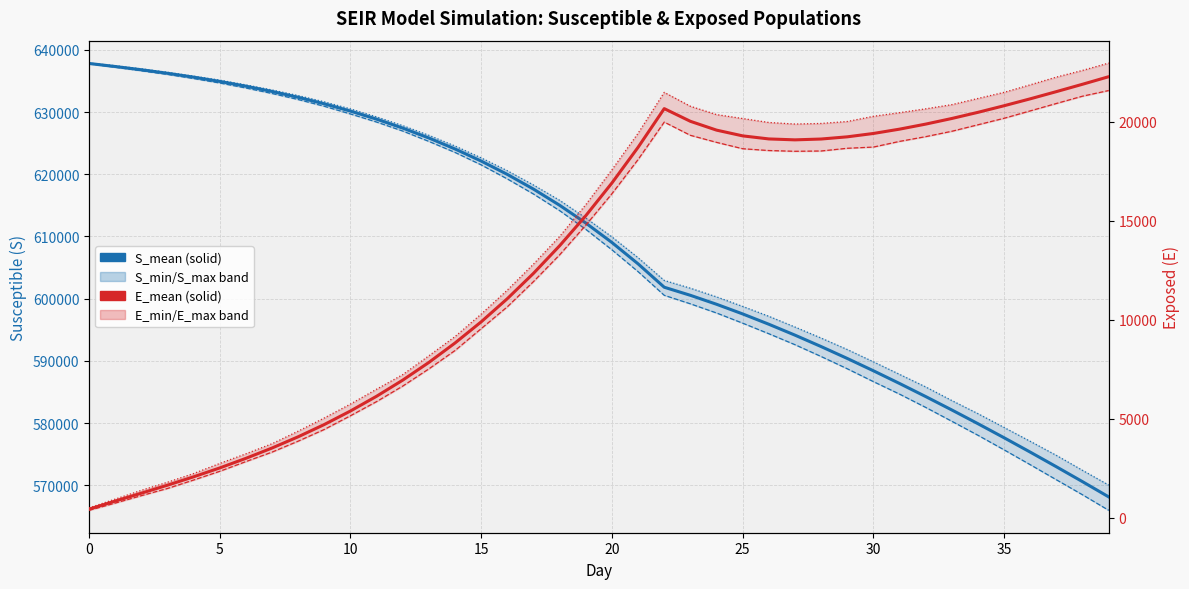

How many lines are shown in the chart?

6